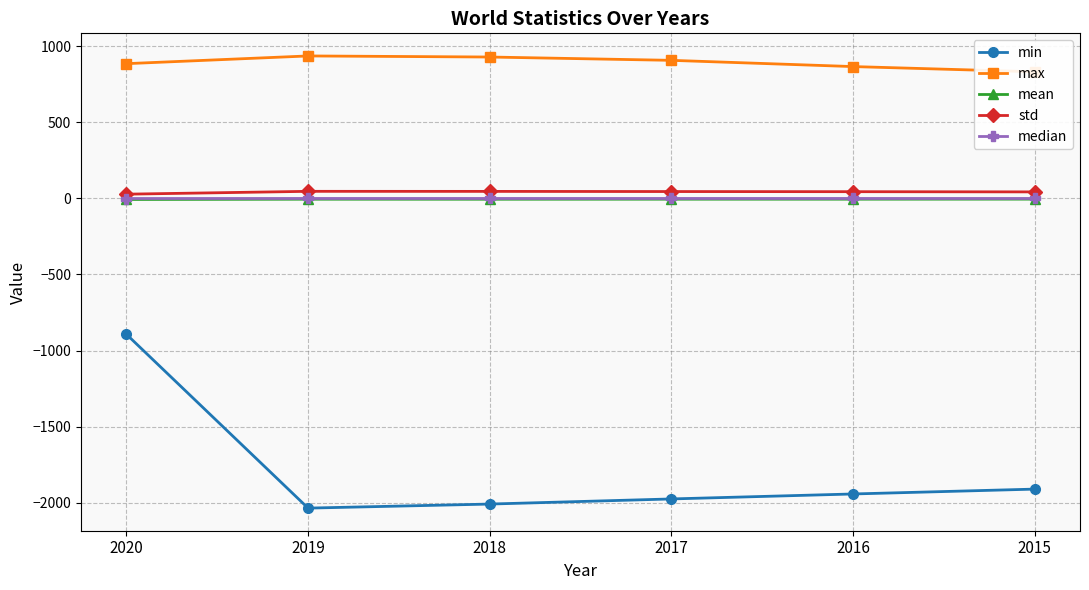

What value does the mean series have at 2020?

-6.5